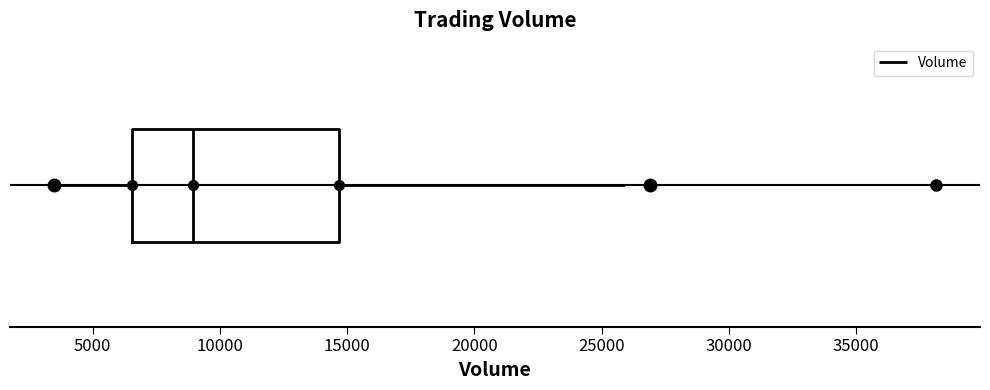

Read this box plot against the x-axis: the position of the median line, the range covered by the box, and the ends of both whiskers. The values are not printed on the chart, so give them approximately, as read against the axis.

median 9000, box 6500 to 14500, whiskers 3500 to 26000